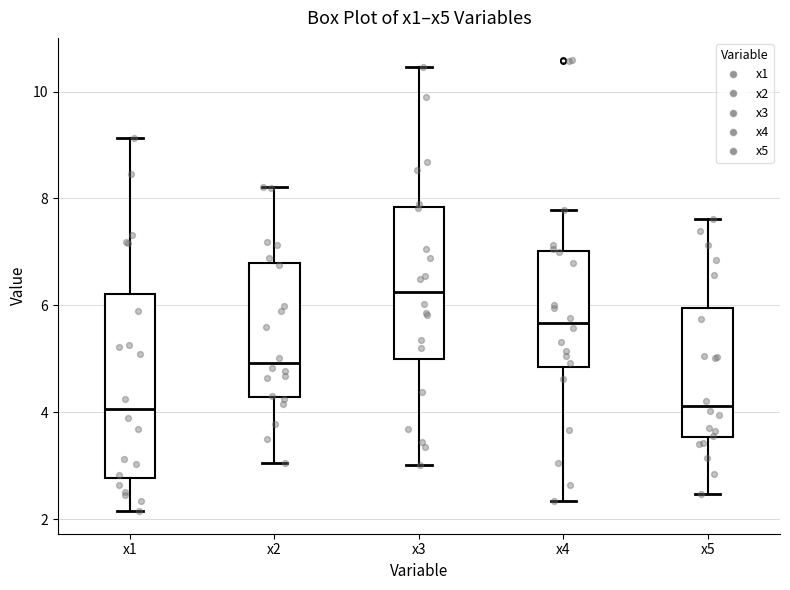

Reading left to right, transcribe this box plot: for each box, give where its median line is, the range the box spans, and where its two whiskers end, as read against the y-axis. The values are not printed on the chart, so give them approximately, as read against the axis.

x1: median 4.0, box 2.8 to 6.2, whiskers 2.2 to 9.2
x2: median 5.0, box 4.2 to 6.8, whiskers 3.0 to 8.2
x3: median 6.2, box 5.0 to 7.8, whiskers 3.0 to 10.4
x4: median 5.6, box 4.8 to 7.0, whiskers 2.4 to 7.8
x5: median 4.2, box 3.6 to 6.0, whiskers 2.4 to 7.6